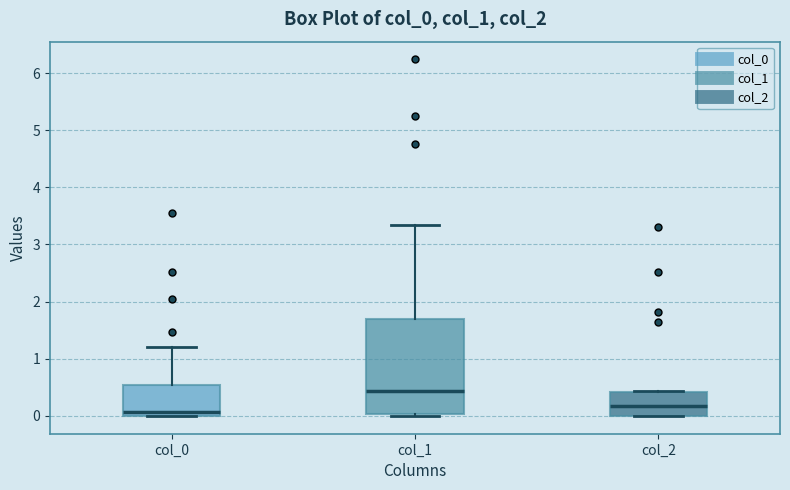

Reading left to right, transcribe this box plot: for each box, give where its median line is, the range the box spans, and where its two whiskers end, as read against the y-axis. The values are not printed on the chart, so give them approximately, as read against the axis.

col_0: median 0.1, box 0.0 to 0.5, whiskers 0.0 to 1.2
col_1: median 0.4, box 0.0 to 1.7, whiskers 0.0 (just below the box's lower edge) to 3.3
col_2: median 0.2, box 0.0 to 0.4, whiskers 0.0 to 0.4